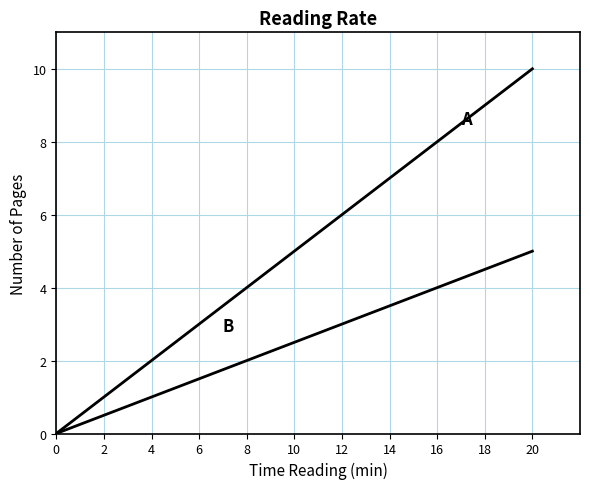

Does the chart display data point markers on the line(s)?

No